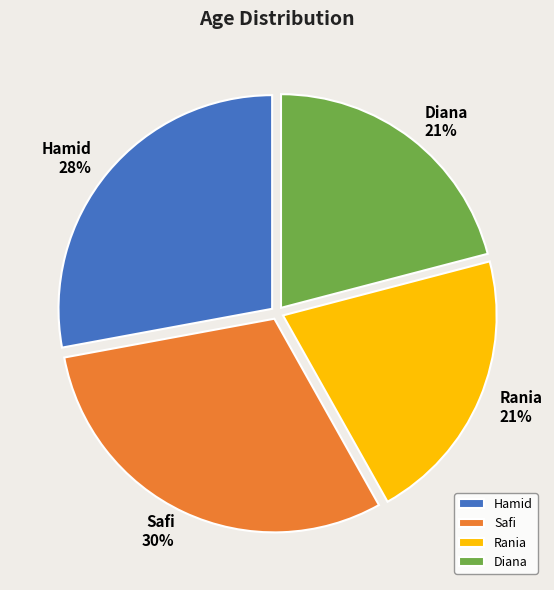

Approximately how many times larger is the value at Rania compared to Safi?

0.7